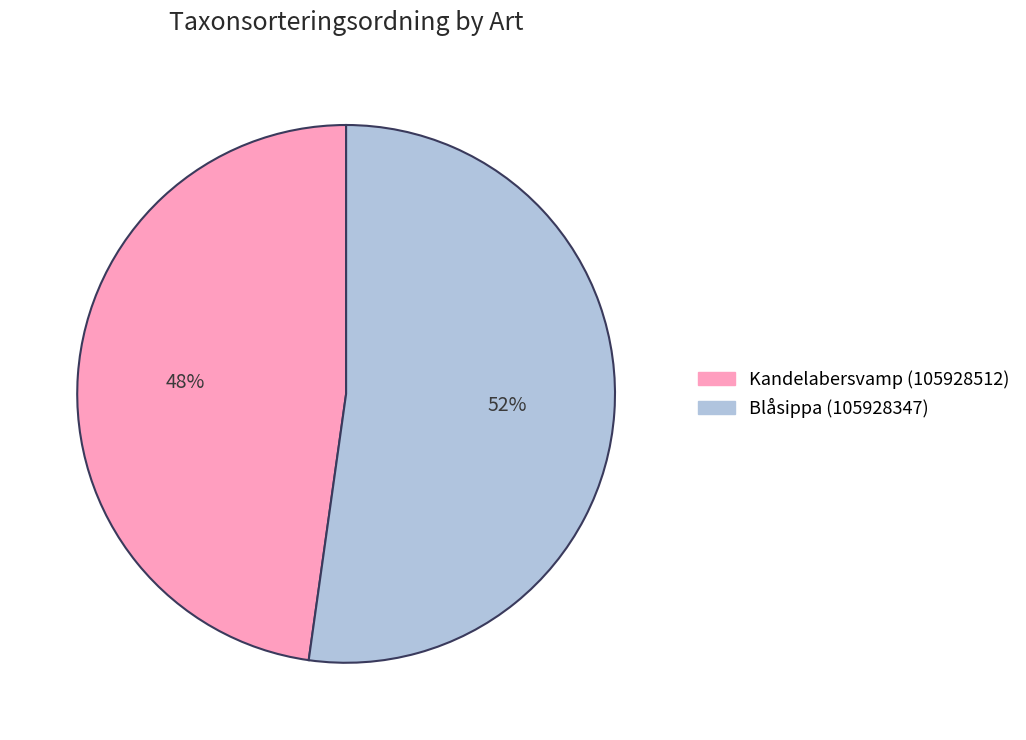

The Blåsippa (105928347) slice represents 52% of the pie. True or false?

True